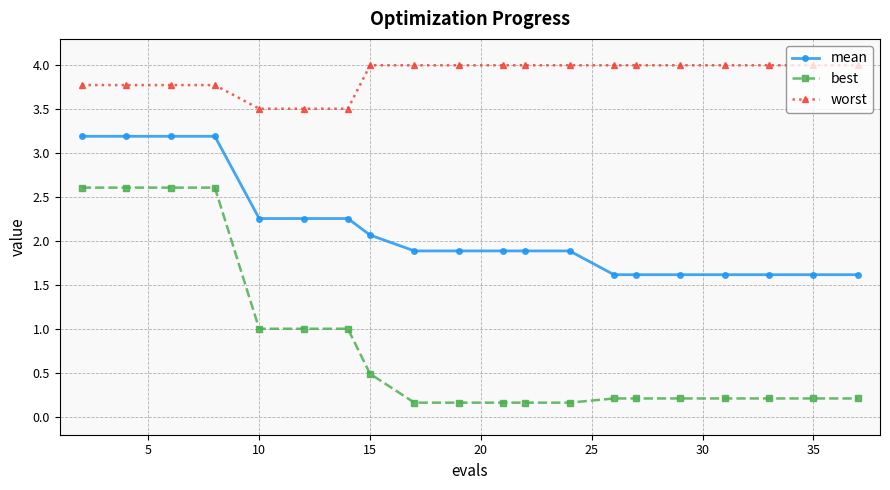

What is the difference between the maximum and minimum values in the worst series?

0.5